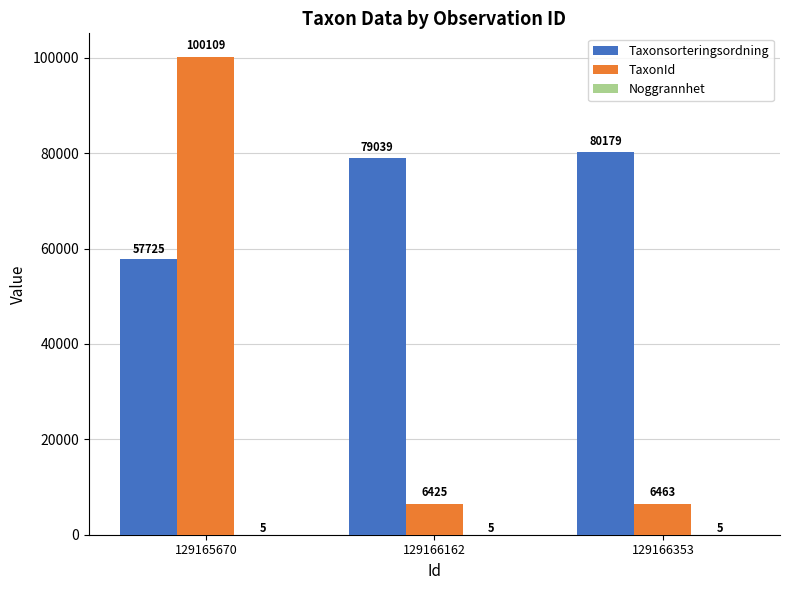

Are the bars horizontal?

No